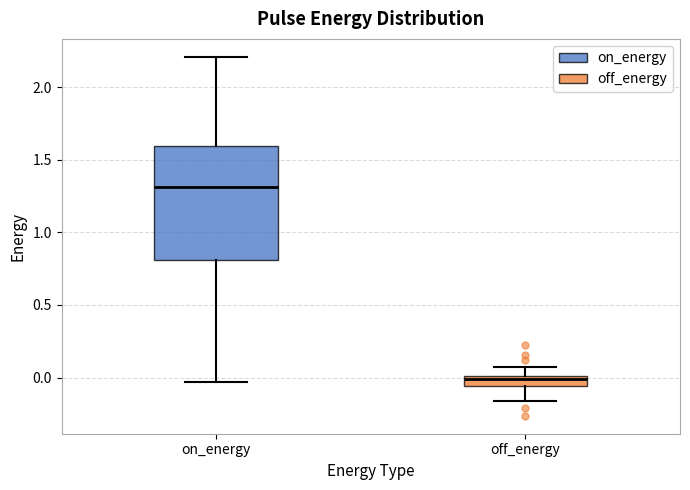

Which box's median line is the highest?

on_energy